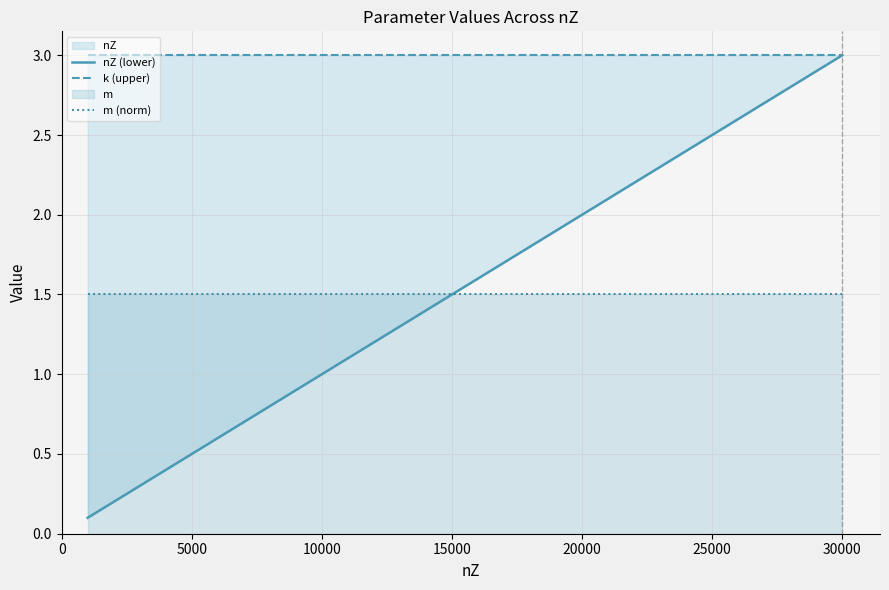

Which series has the largest range (max minus min)?

nZ (lower)